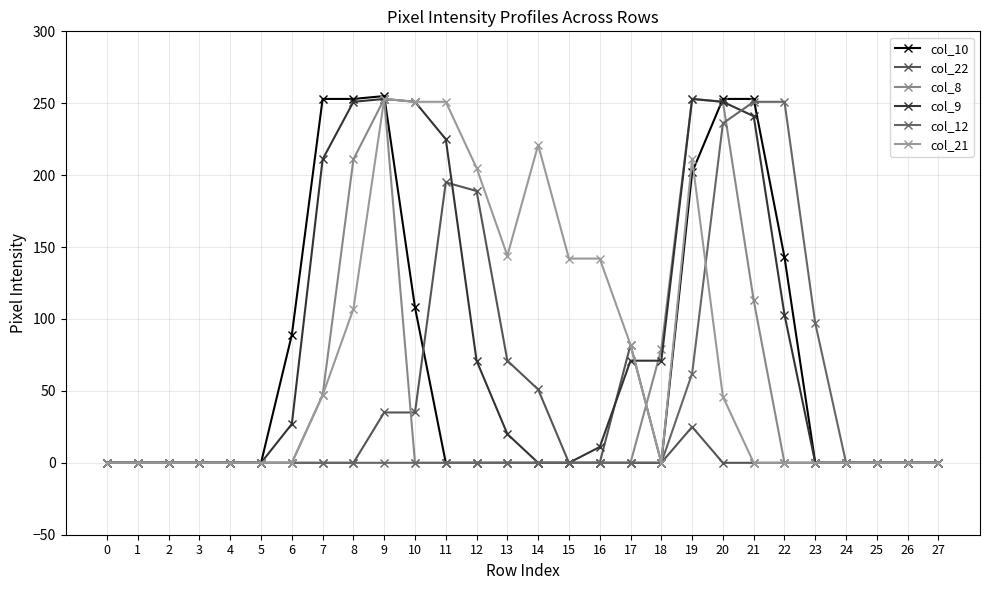

At how many categories does at least one series exceed 14?

18